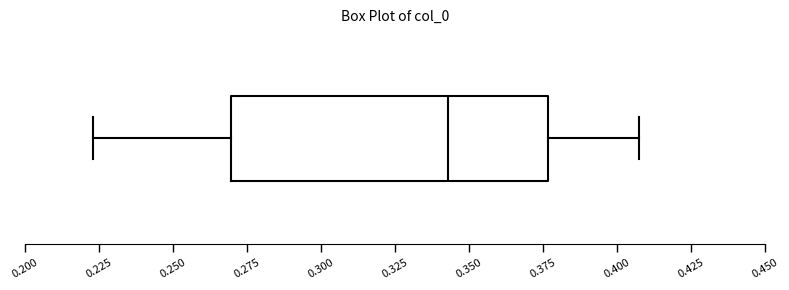

Read this box plot against the x-axis: the position of the median line, the range covered by the box, and the ends of both whiskers. The values are not printed on the chart, so give them approximately, as read against the axis.

median 0.345, box 0.270 to 0.375, whiskers 0.225 to 0.405